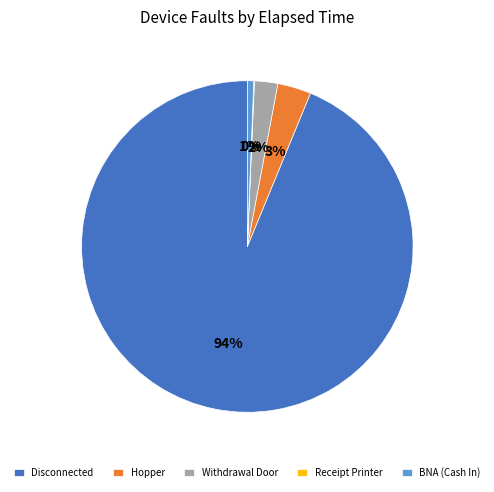

Which has a higher value, BNA (Cash In) or Hopper?

Hopper